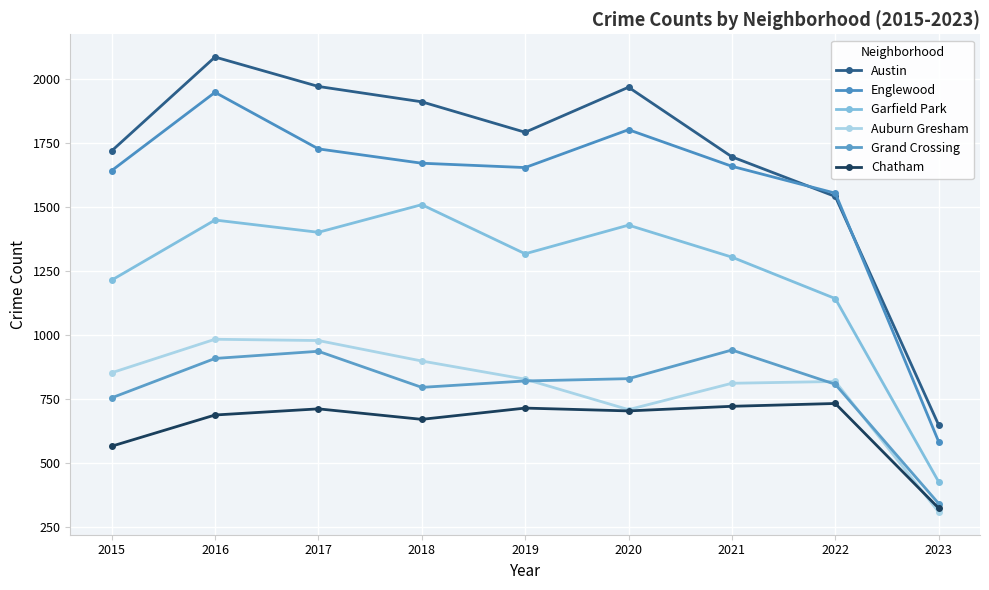

At which label does Auburn Gresham first exceed 827?

2015